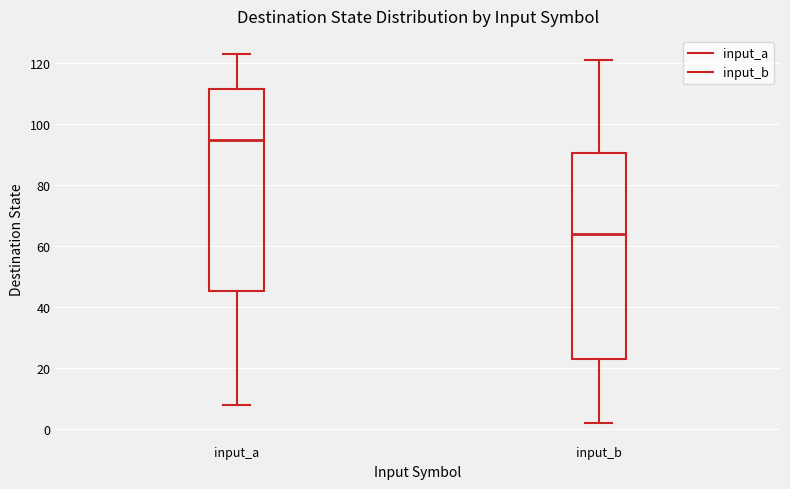

Reading left to right, transcribe this box plot: for each box, give where its median line is, the range the box spans, and where its two whiskers end, as read against the y-axis. The values are not printed on the chart, so give them approximately, as read against the axis.

input_a: median 96, box 46 to 112, whiskers 8 to 124
input_b: median 64, box 24 to 90, whiskers 2 to 122